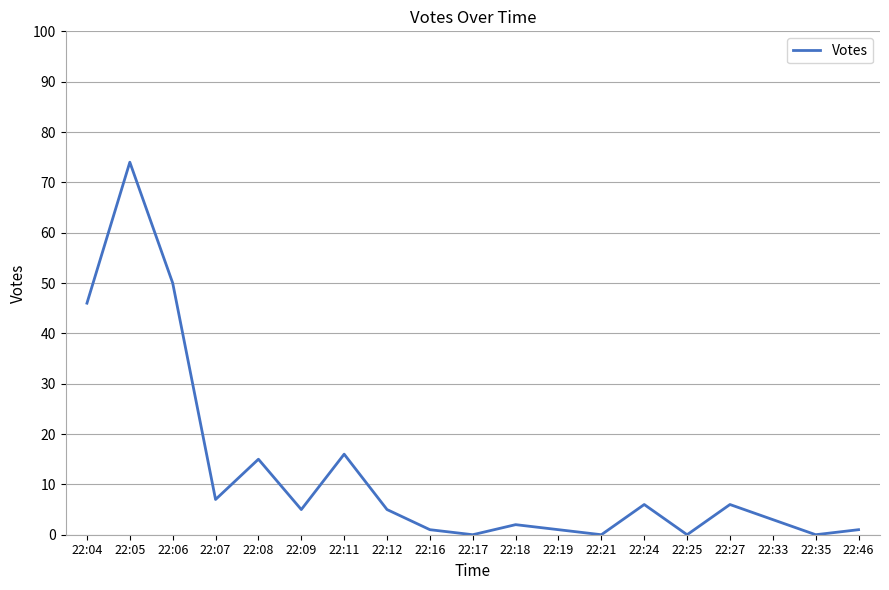

Is it true that the value at 22:09 is 8?

False